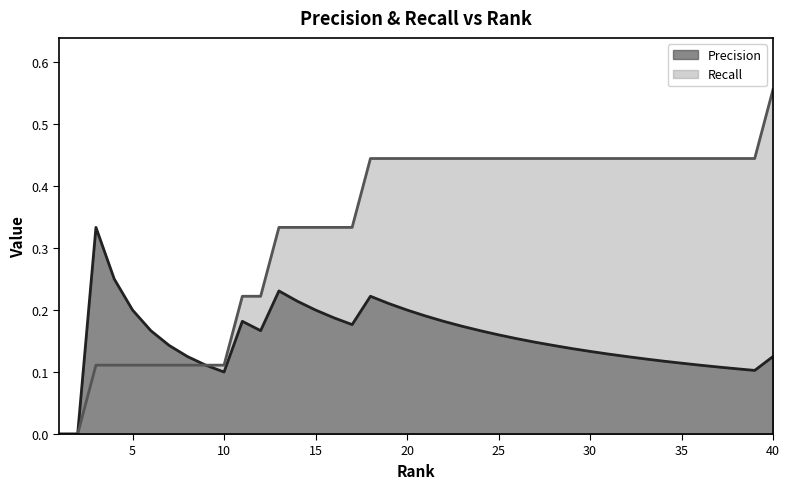

True or false: Recall and Precision cross at least once.

False